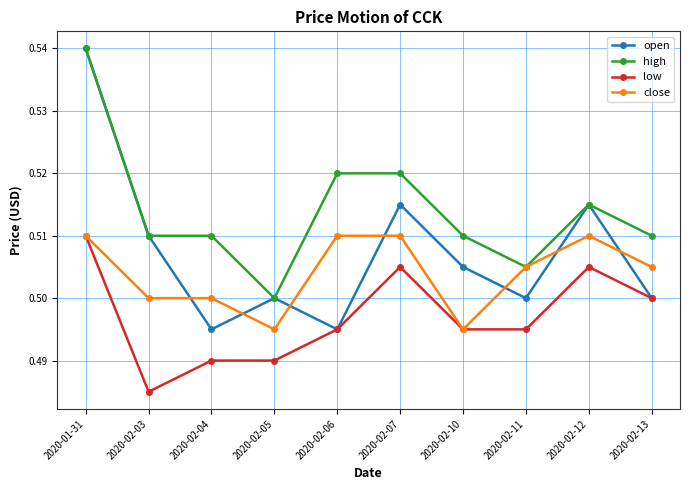

Which series has the largest total across all categories?

high